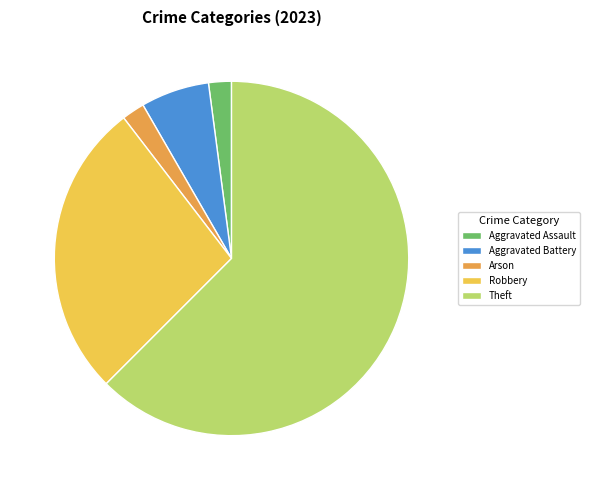

Count the number of slices in the pie.

5